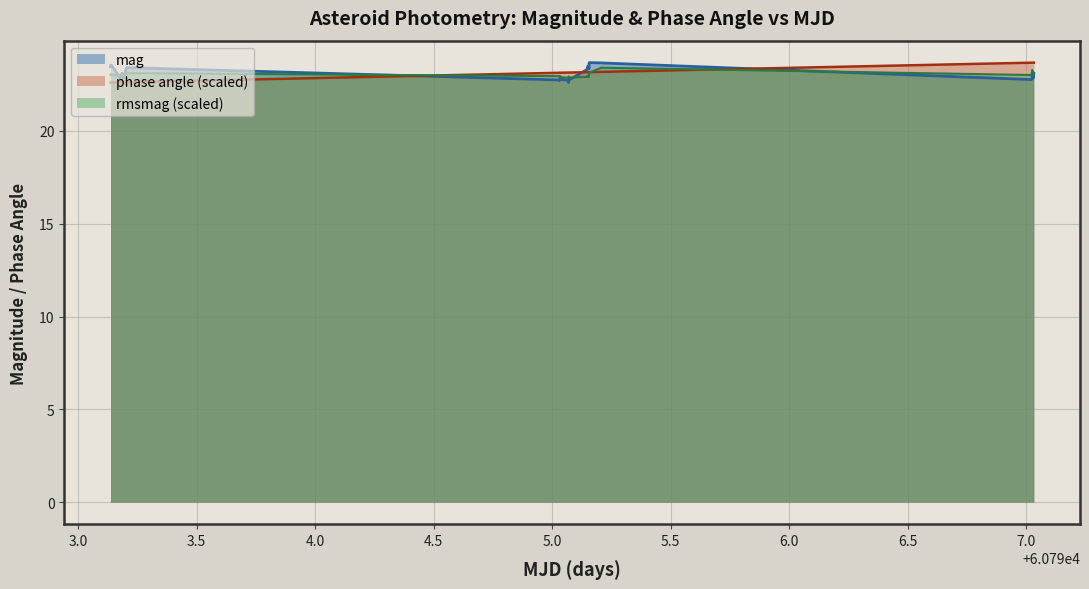

What is the value of the rmsmag point at the 11th from the left?

23.1